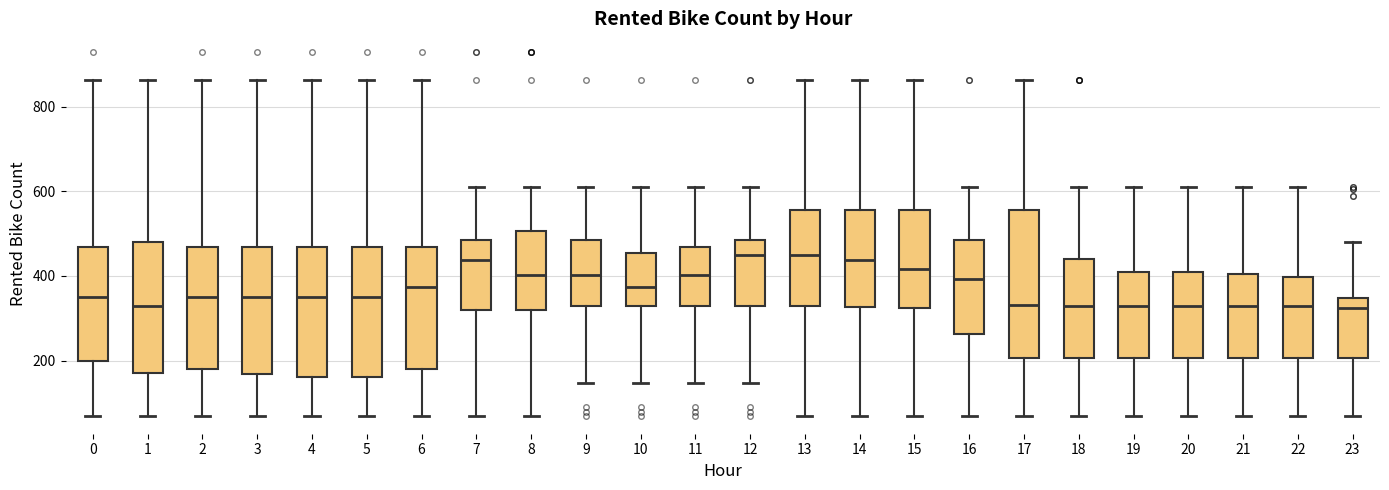

Where is the upper edge of the box at x = 2 on the y-axis? The values are not printed on the chart, so give them approximately, as read against the axis.

460